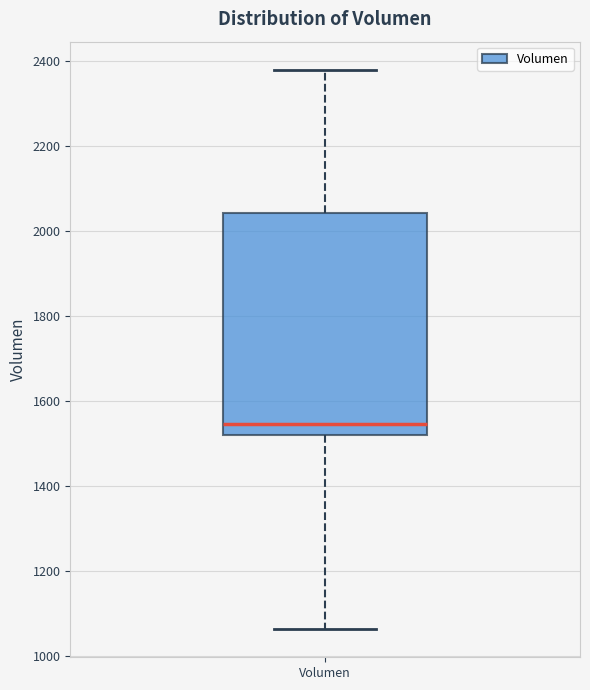

Where does the upper whisker of the box for Volumen end on the y-axis? The values are not printed on the chart, so give them approximately, as read against the axis.

2380